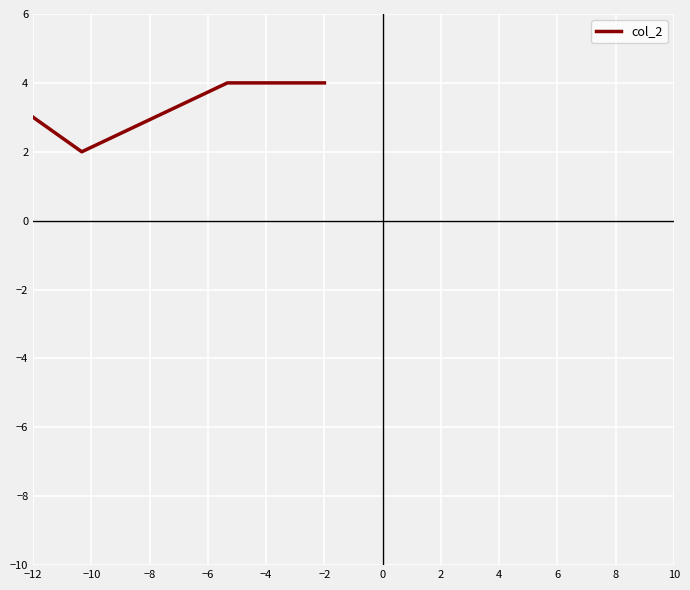

What is the sum of all values?

17